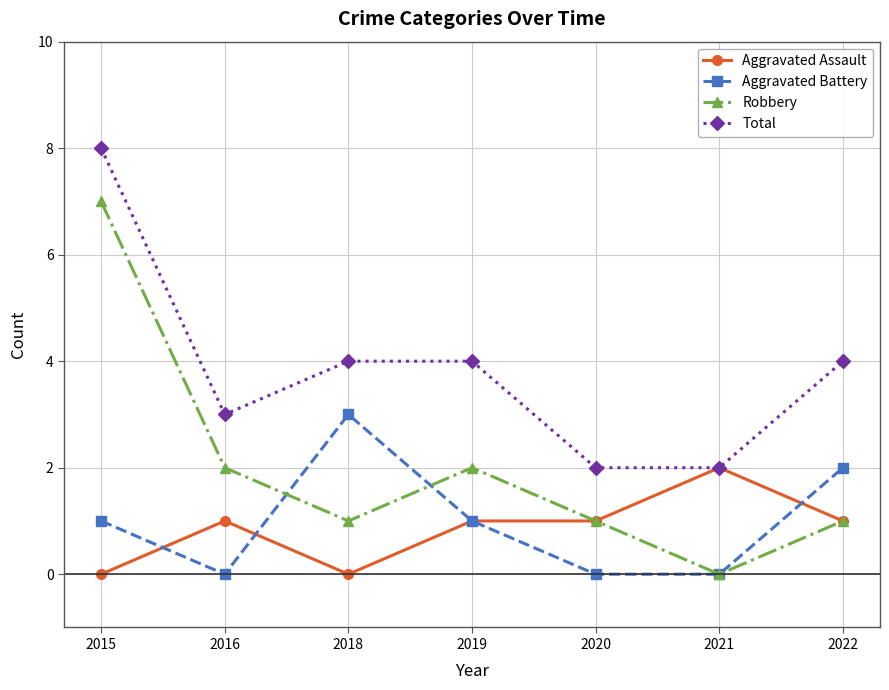

Is it true that Robbery equals 2 at 2019?

True